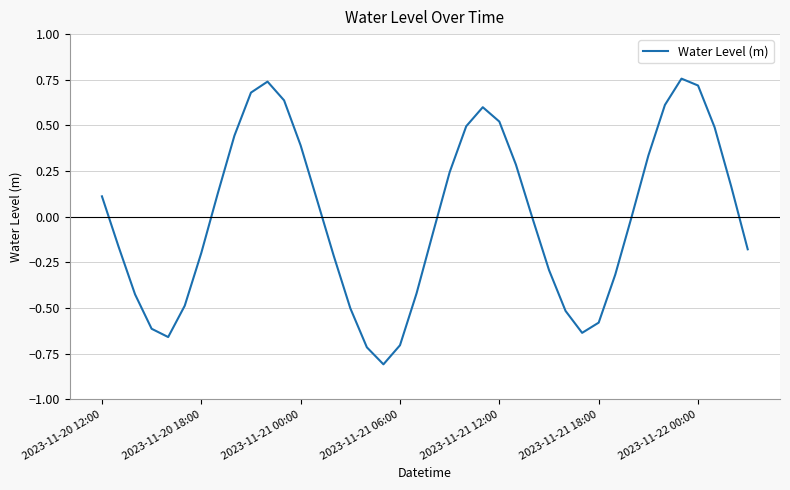

What is the smallest value displayed?

-0.8